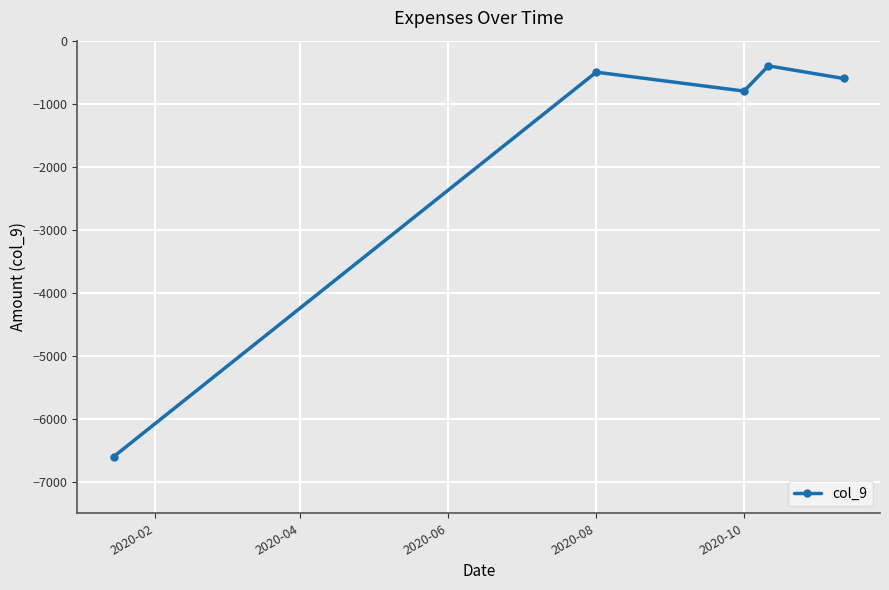

What is the value of the 4th point from the left?

-400